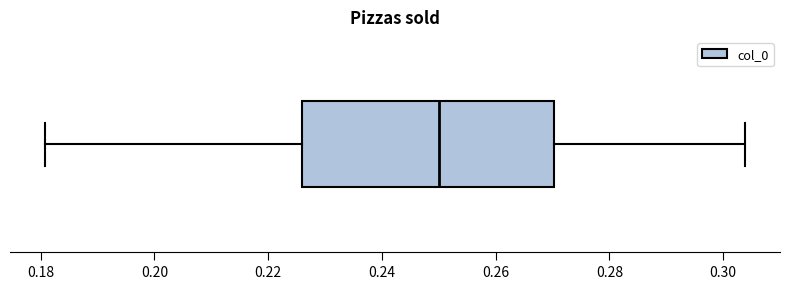

Where does the right whisker of the box end on the x-axis? The values are not printed on the chart, so give them approximately, as read against the axis.

0.304